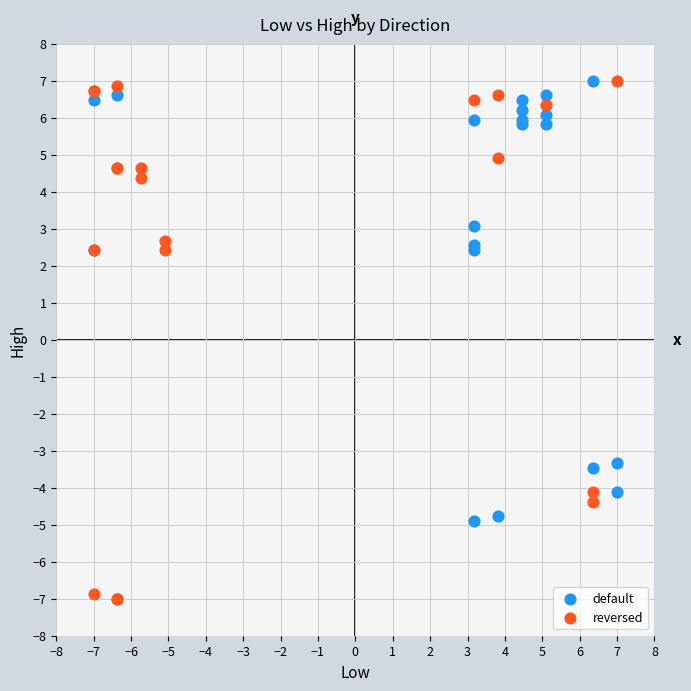

Which series reaches the minimum Y coordinate?

reversed